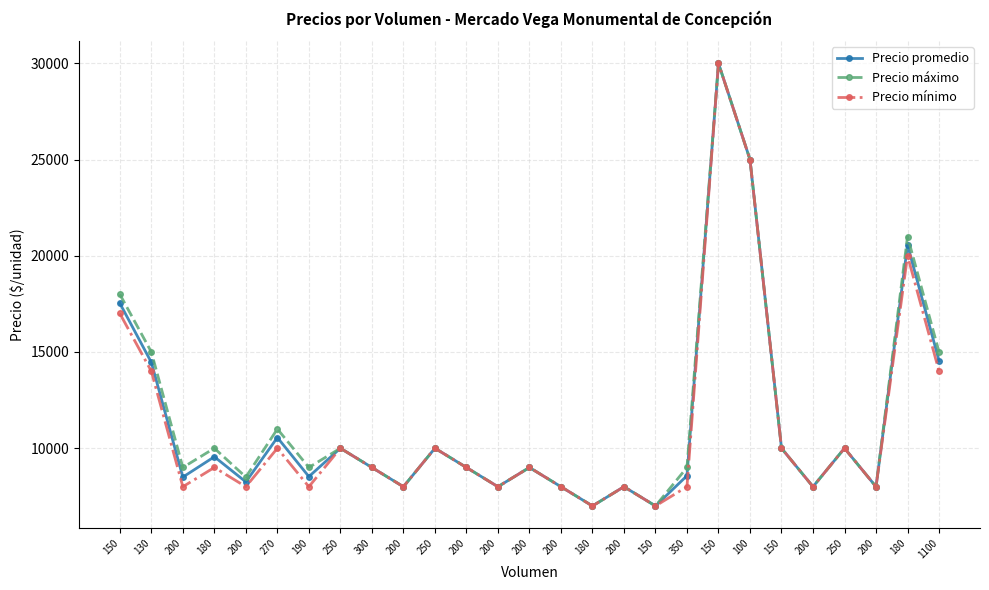

Reading left to right, extract all data points from this chart.

Precio promedio: 150=17533	130=14462	200=8500	180=9556	200=8250	270=10556	190=8526	250=10000	300=9000	200=8000	250=10000	200=9000	200=8000	200=9000	200=8000	180=7000	200=8000	150=7000	350=8571	150=30000	100=25000	150=10000	200=8000	250=10000	200=8000	180=20556	1100=14545
Precio máximo: 150=18000	130=15000	200=9000	180=10000	200=8500	270=11000	190=9000	250=10000	300=9000	200=8000	250=10000	200=9000	200=8000	200=9000	200=8000	180=7000	200=8000	150=7000	350=9000	150=30000	100=25000	150=10000	200=8000	250=10000	200=8000	180=21000	1100=15000
Precio mínimo: 150=17000	130=14000	200=8000	180=9000	200=8000	270=10000	190=8000	250=10000	300=9000	200=8000	250=10000	200=9000	200=8000	200=9000	200=8000	180=7000	200=8000	150=7000	350=8000	150=30000	100=25000	150=10000	200=8000	250=10000	200=8000	180=20000	1100=14000